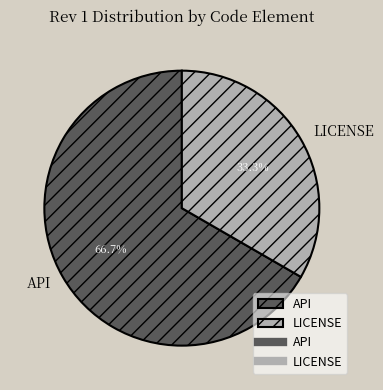

What is the majority slice?

API